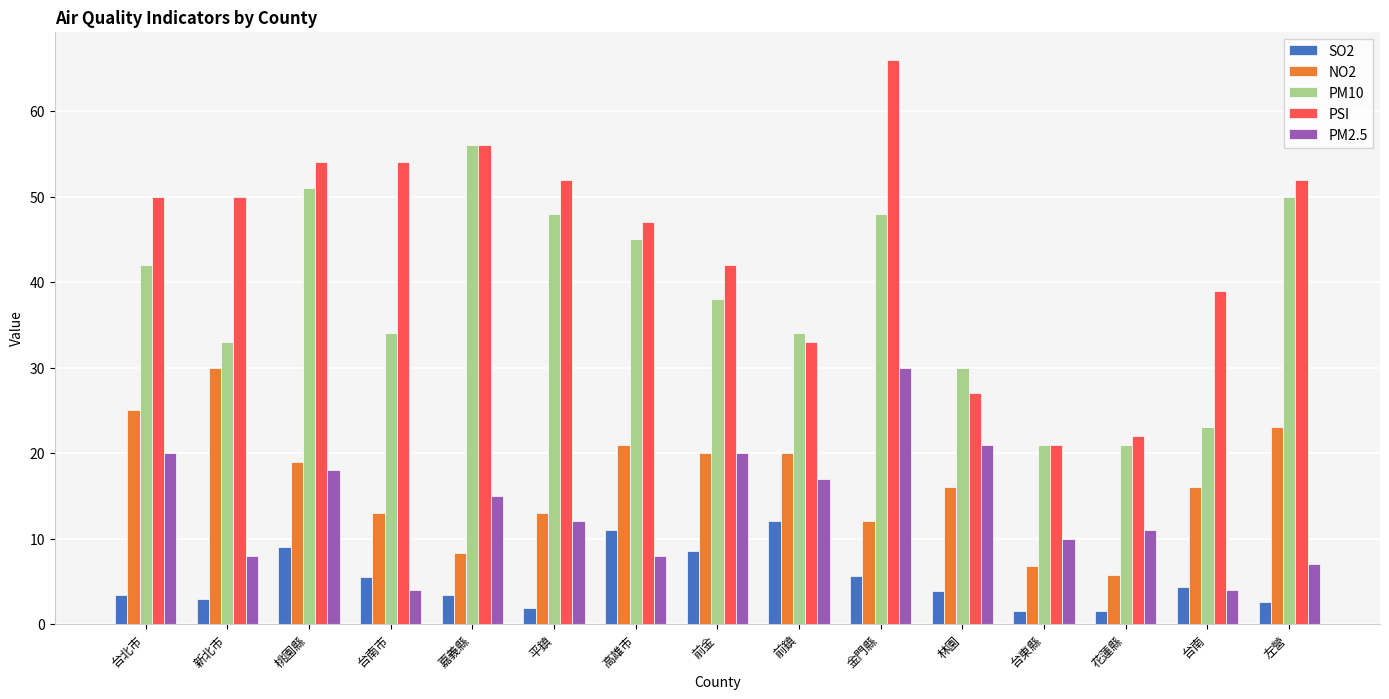

True or false: NO2 has a value of 16.0 at 林園.

True